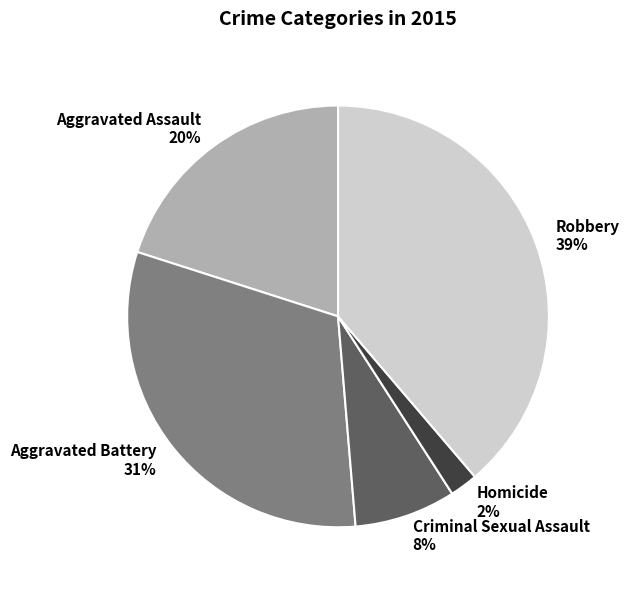

Is it true that Robbery is 51% of the pie?

False